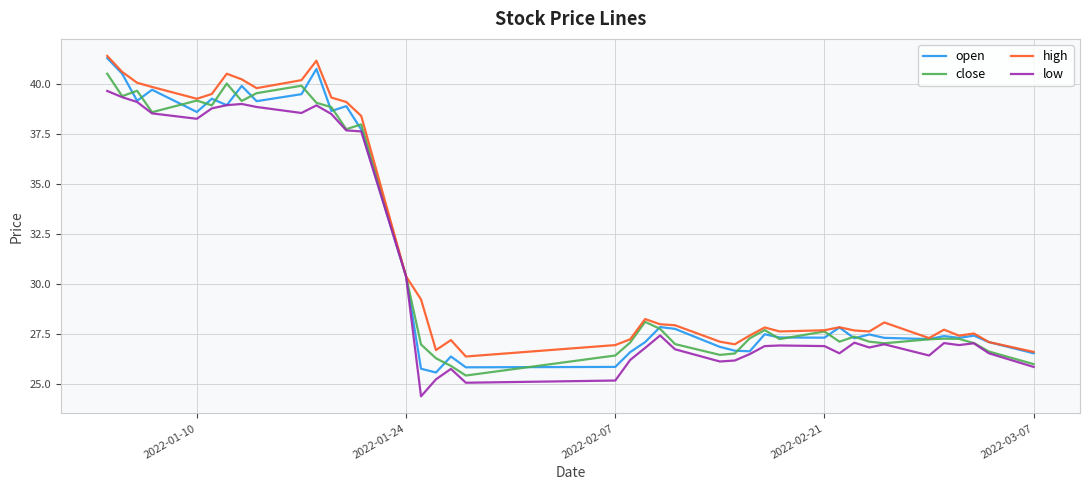

What is the lowest value of the open series?

25.6